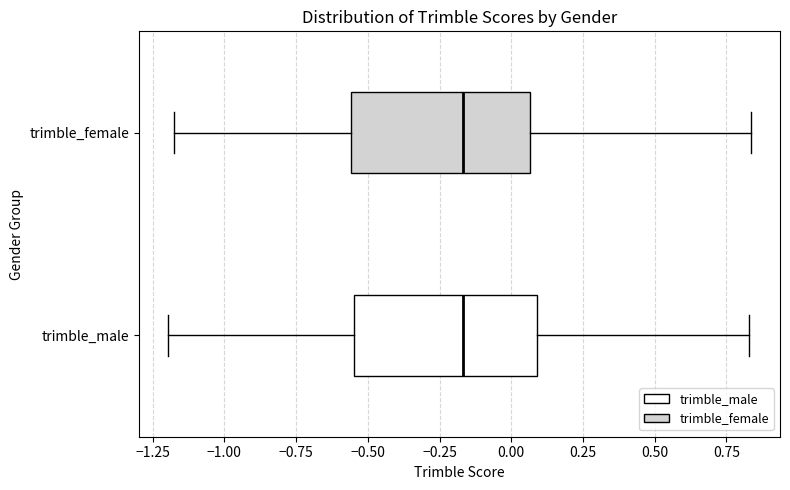

Reading bottom to top, transcribe this box plot: for each box, give where its median line is, the range the box spans, and where its two whiskers end, as read against the x-axis. The values are not printed on the chart, so give them approximately, as read against the axis.

trimble_male: median -0.15, box -0.55 to 0.10, whiskers -1.20 to 0.85
trimble_female: median -0.15, box -0.55 to 0.05, whiskers -1.20 to 0.85